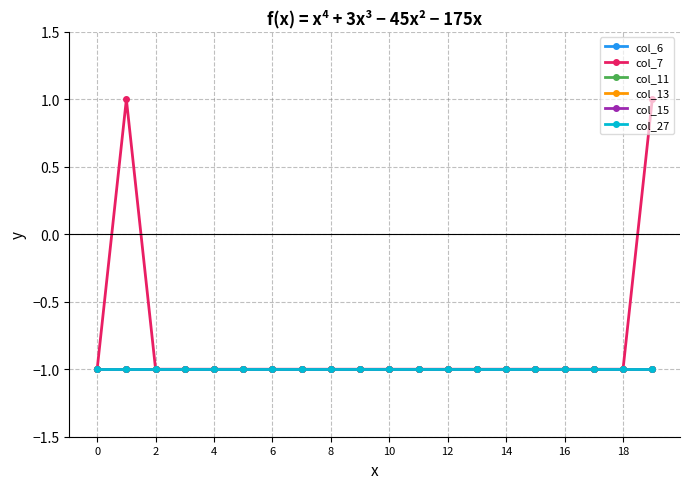

Does the chart have visible grid lines?

Yes